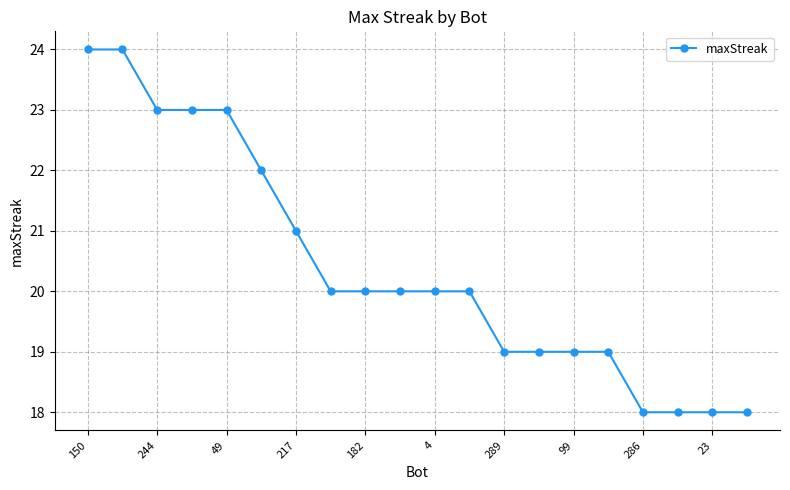

What is the maximum value shown in the chart?

24